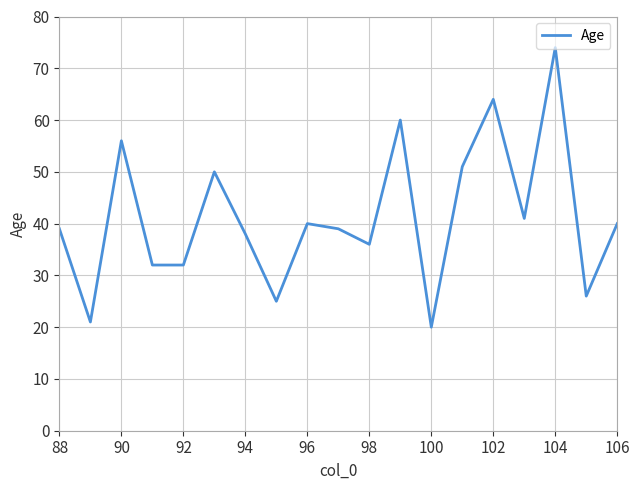

What is the difference between the maximum and minimum values?

54